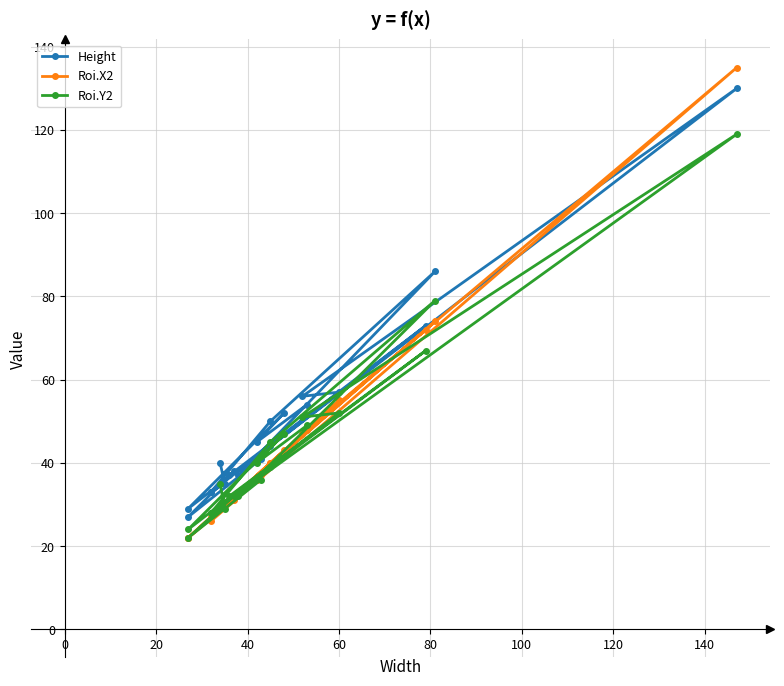

Is it true that Roi.Y2 equals 77 at 140?

False